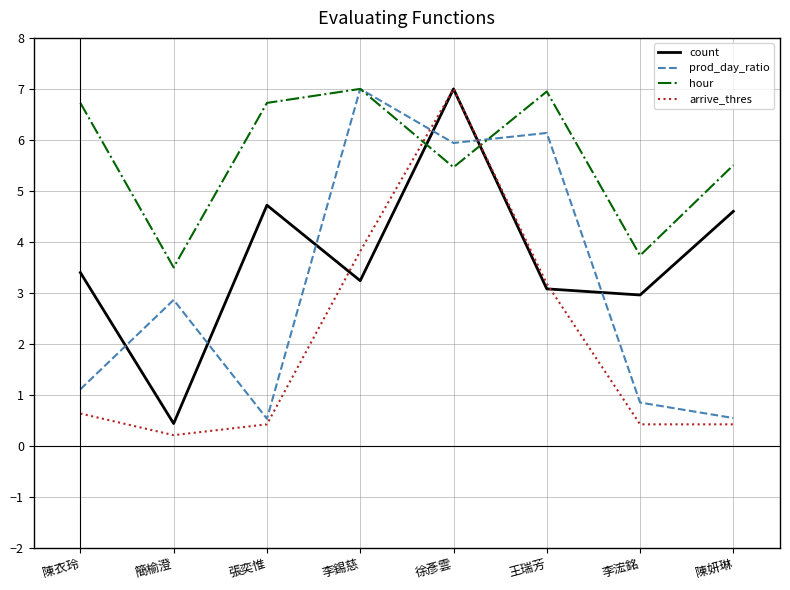

At which label does arrive_thres reach its minimum?

簡榆澄